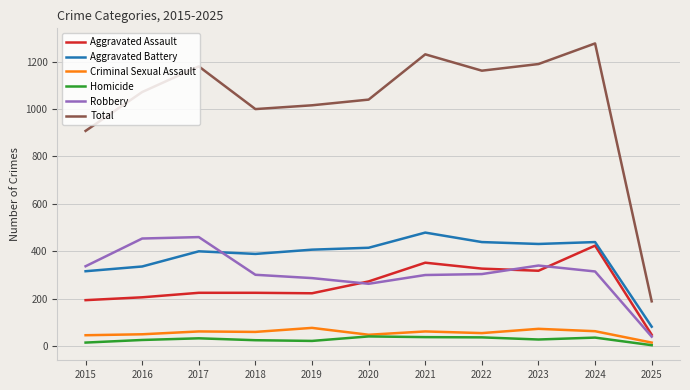

True or false: Total and Aggravated Assault intersect in this chart.

False